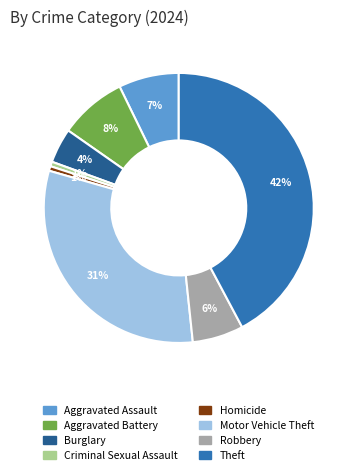

Does any single category account for the majority?

No